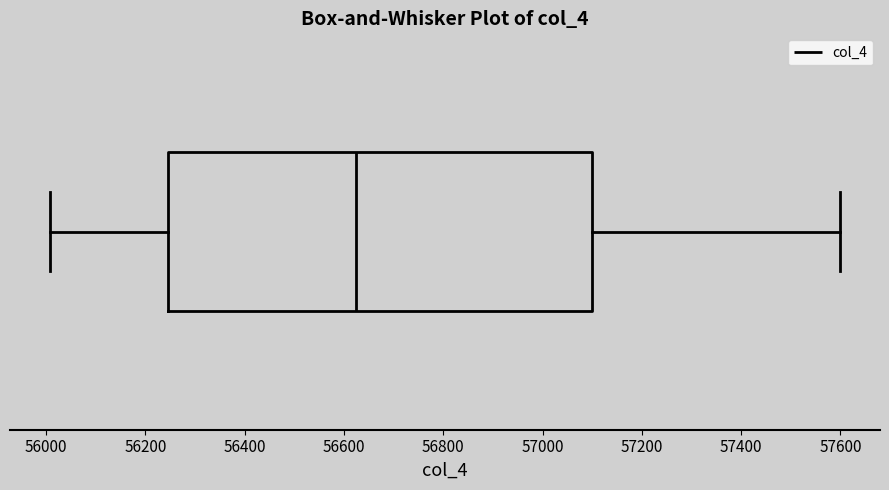

Transcribe this box plot: give where the median line is, the range the box spans, and where the two whiskers end, as read against the x-axis. The values are not printed on the chart, so give them approximately, as read against the axis.

median 56620, box 56240 to 57100, whiskers 56000 to 57600